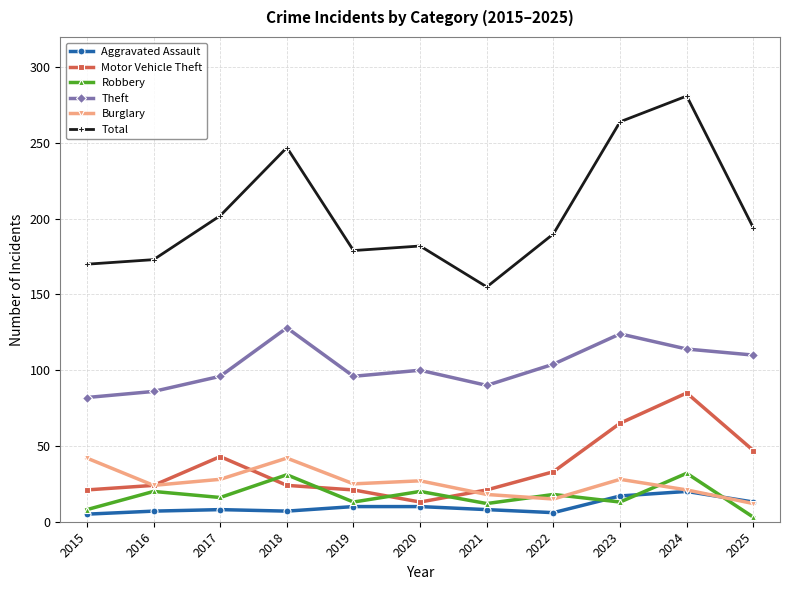

What value does the Robbery series have at 2024?

32